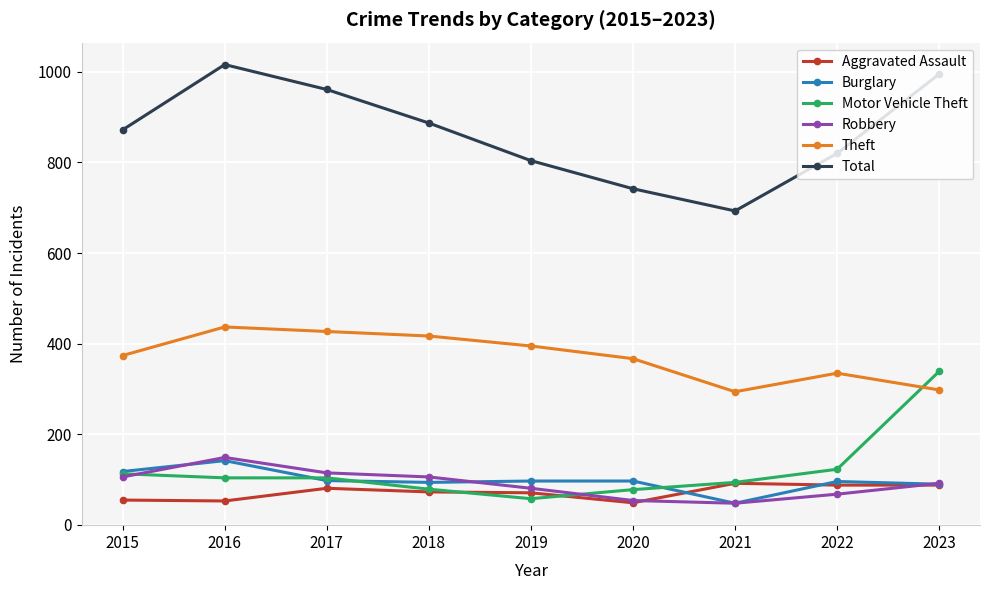

What is the difference between the highest and lowest values at 2021?

645